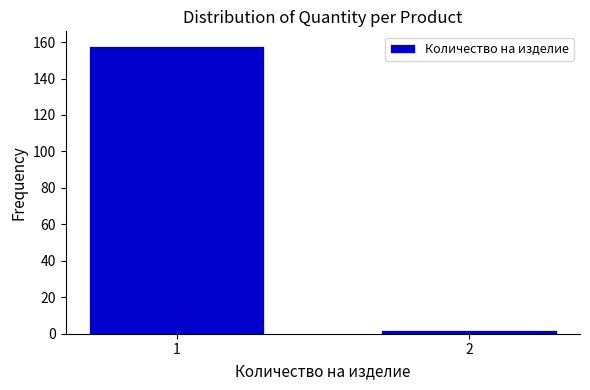

Reading right to left, transcribe all the data shown in this chart.

2	158